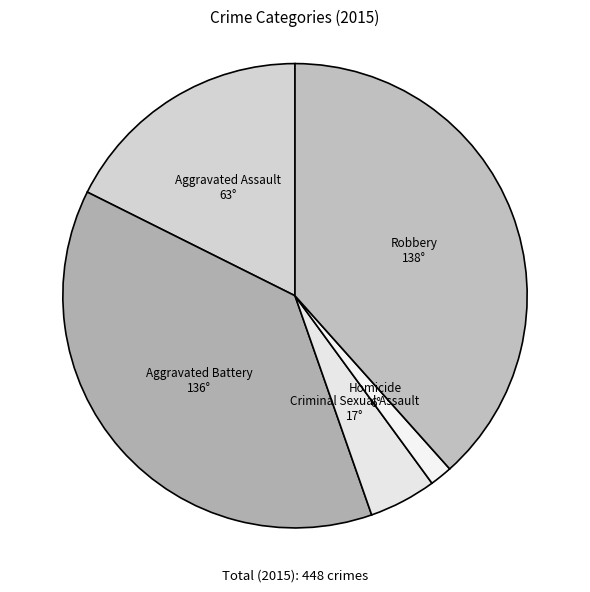

Approximately how many times larger is the value at Aggravated Assault compared to Criminal Sexual Assault?

3.8